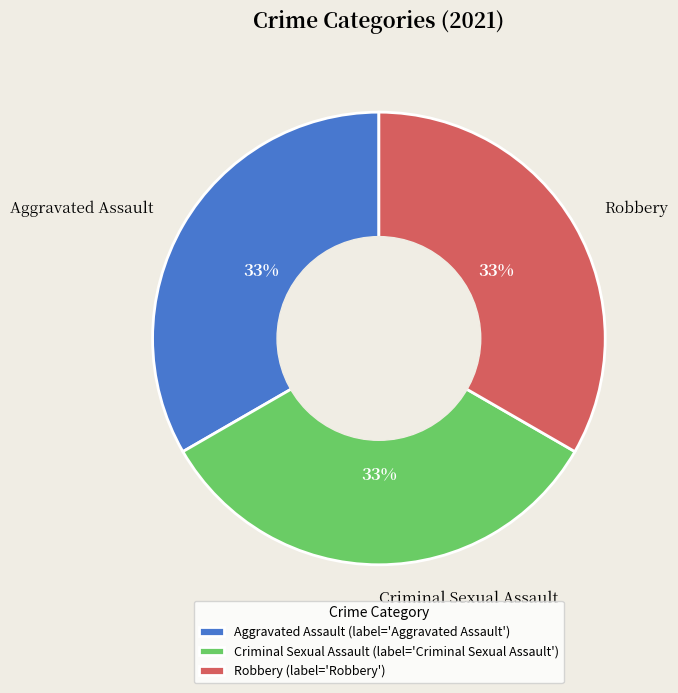

The Robbery slice represents 26% of the pie. True or false?

False